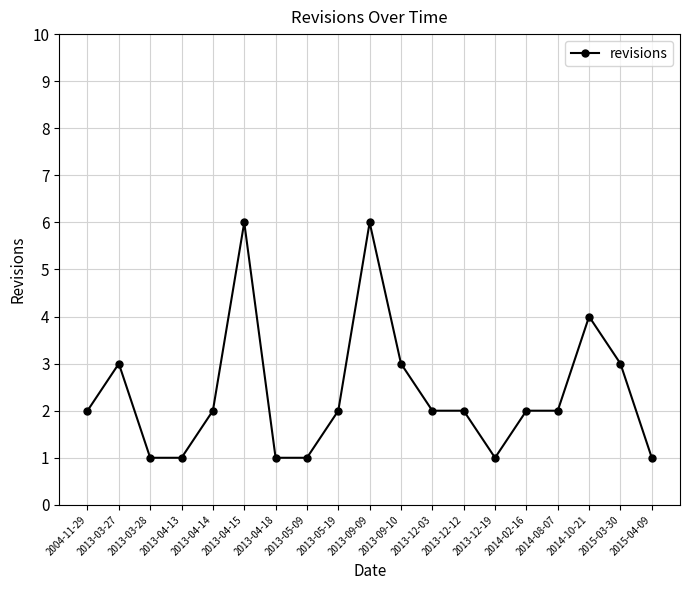

What is the label of the 2nd point from the right?

2015-03-30